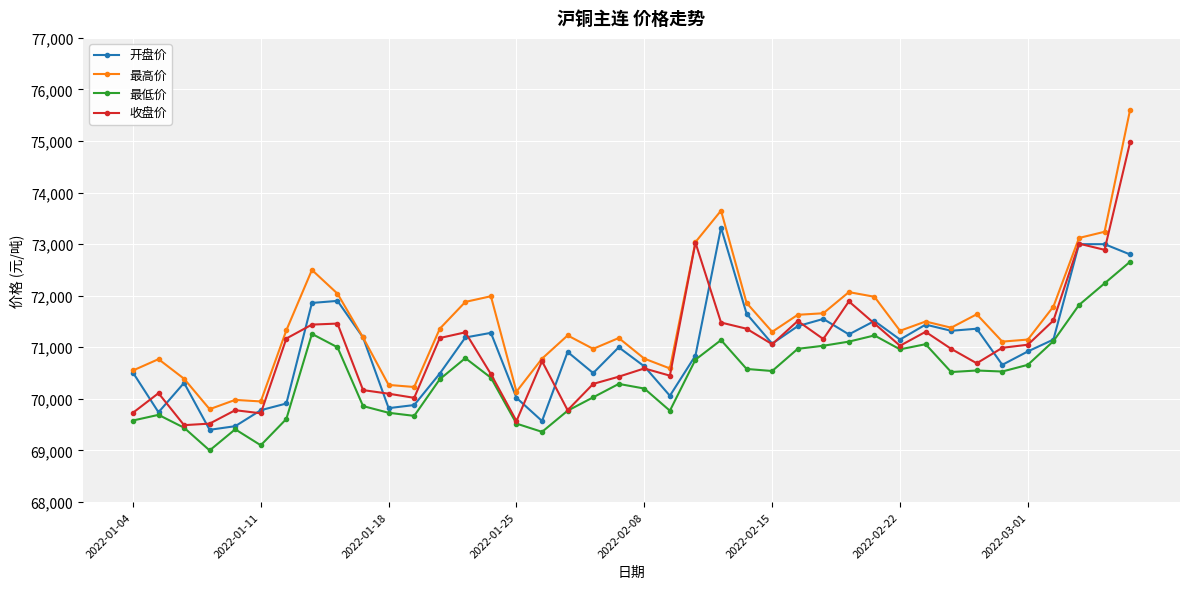

Count the number of categories in the chart.

40